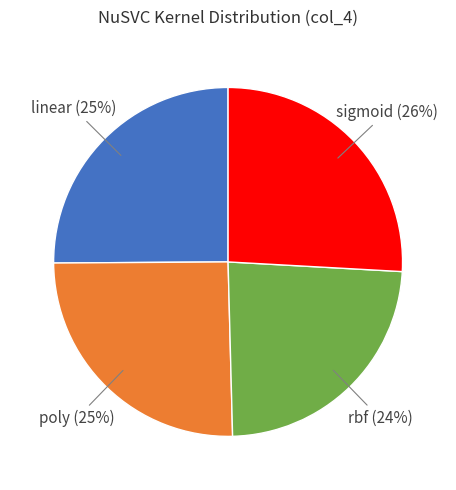

How many slices are in this pie chart?

4